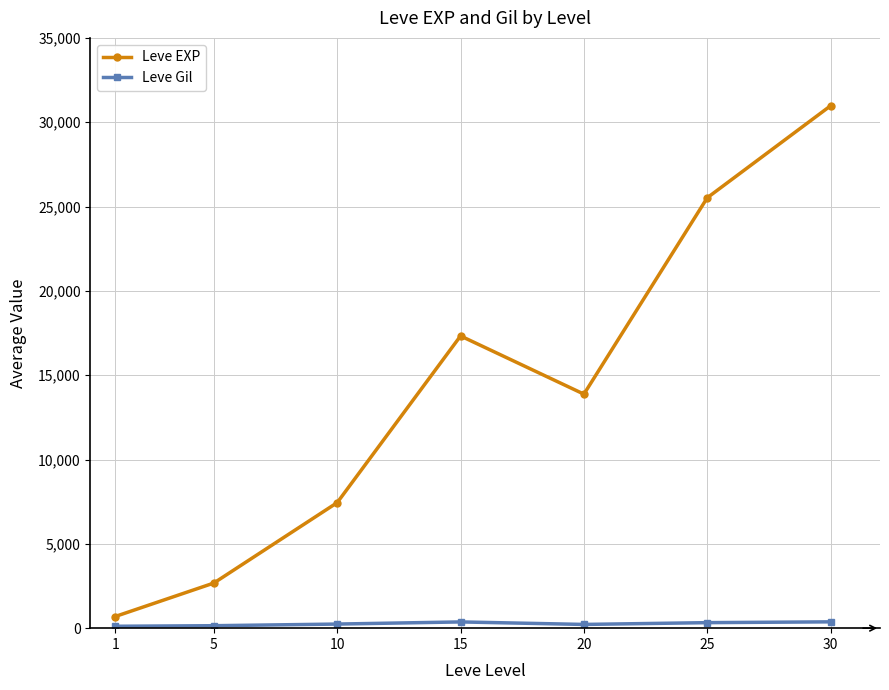

How many values in the Leve Gil series are below 243?

3